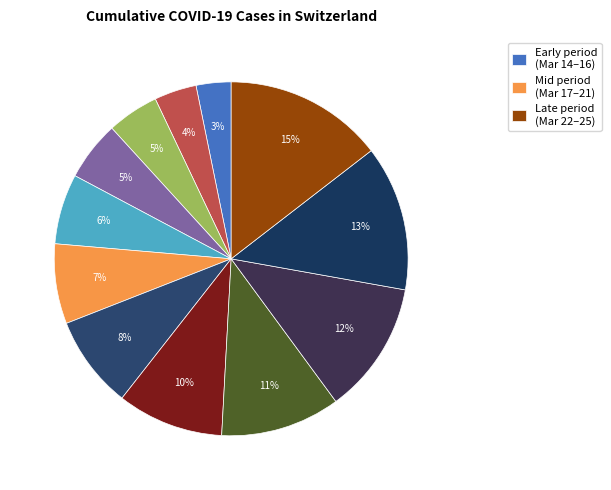

Is there any slice that represents more than half of the pie?

No